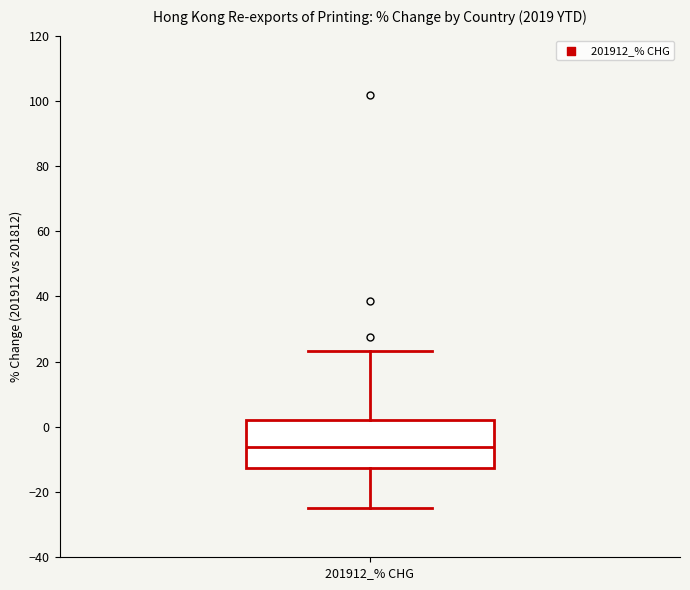

Read this box plot against the y-axis: the position of the median line, the range covered by the box, and the ends of both whiskers. The values are not printed on the chart, so give them approximately, as read against the axis.

median -6, box -12 to 2, whiskers -24 to 24